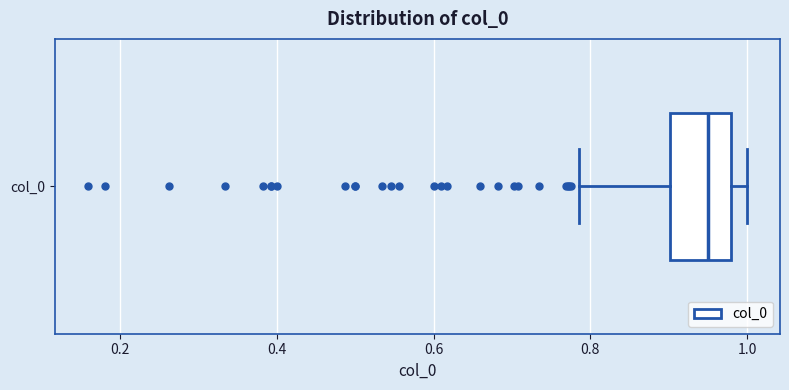

Where is the left edge of the box for col_0 on the x-axis? The values are not printed on the chart, so give them approximately, as read against the axis.

0.90